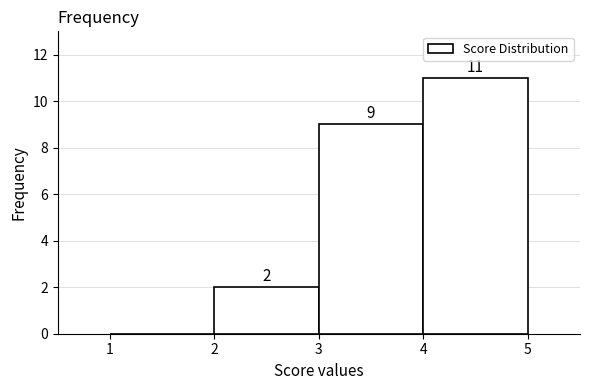

Which range on the x-axis has the tallest bar?

4 to 5